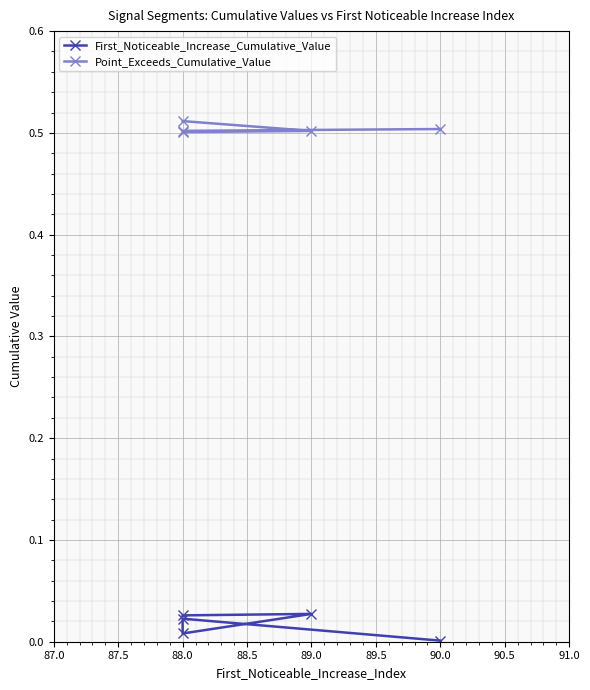

At how many categories does at least one series exceed 0?

5